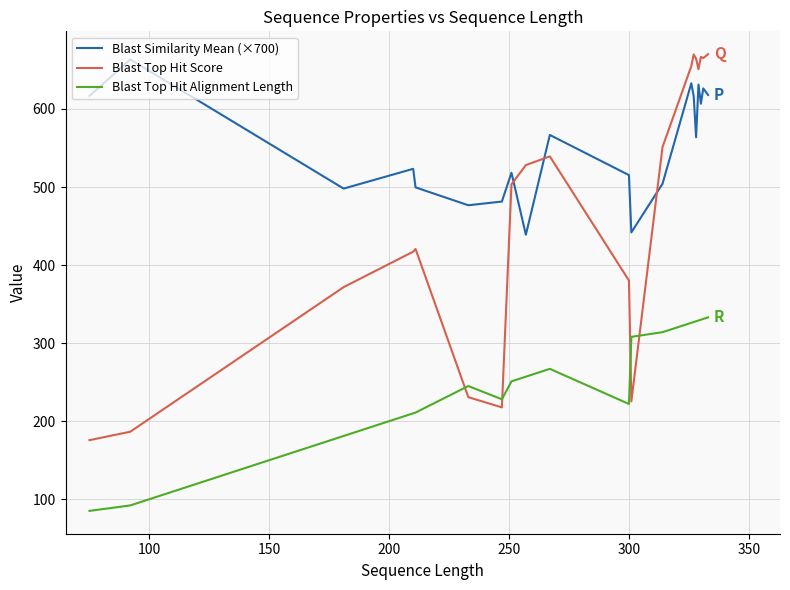

What is the highest value of the Blast Top Hit Score series?

670.2